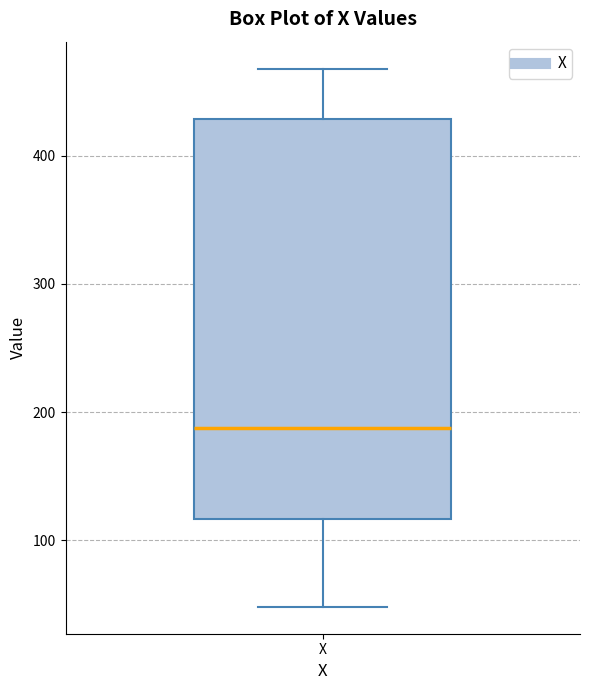

Read this box plot against the y-axis: the position of the median line, the range covered by the box, and the ends of both whiskers. The values are not printed on the chart, so give them approximately, as read against the axis.

median 190, box 120 to 430, whiskers 50 to 470